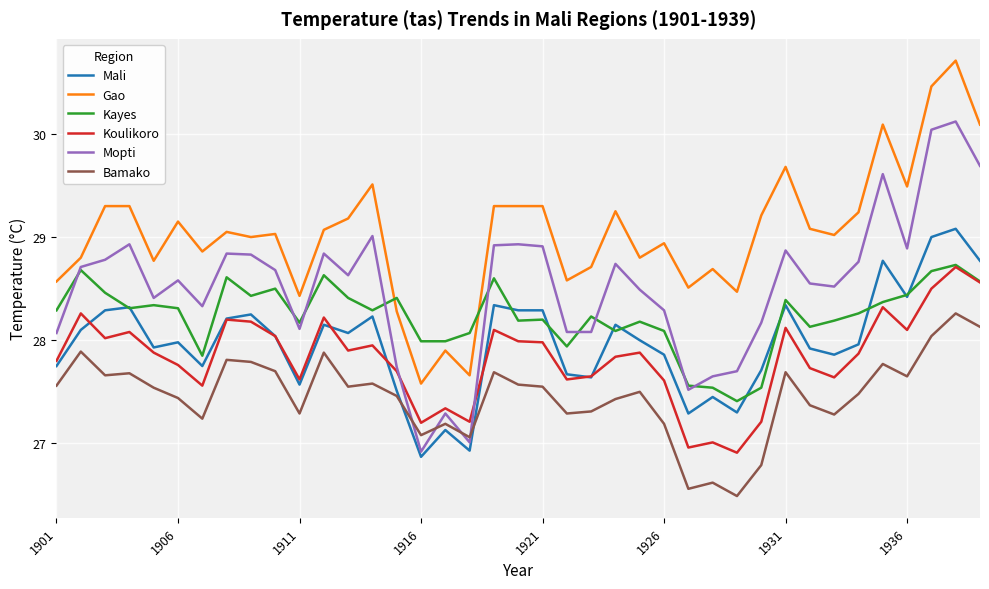

Count the number of categories in the chart.

39